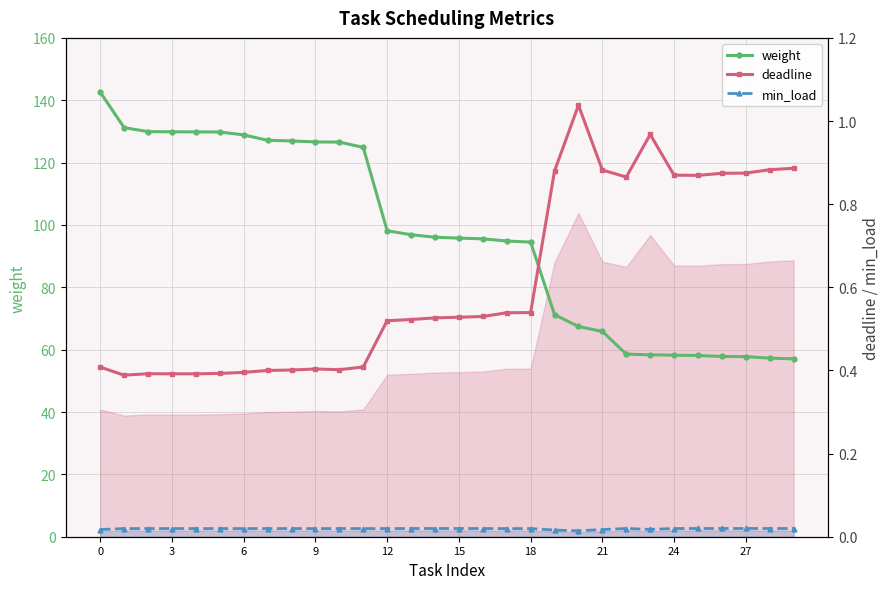

True or false: weight has more than 0 interior local peaks.

False